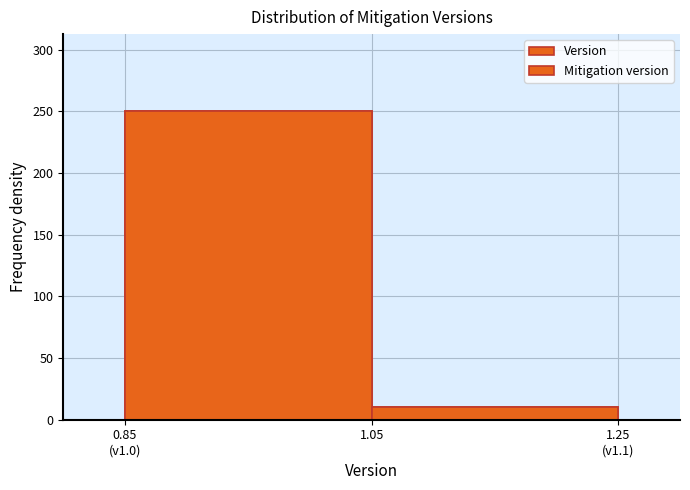

Reading left to right, extract all data points from this chart.

250.0	10.0